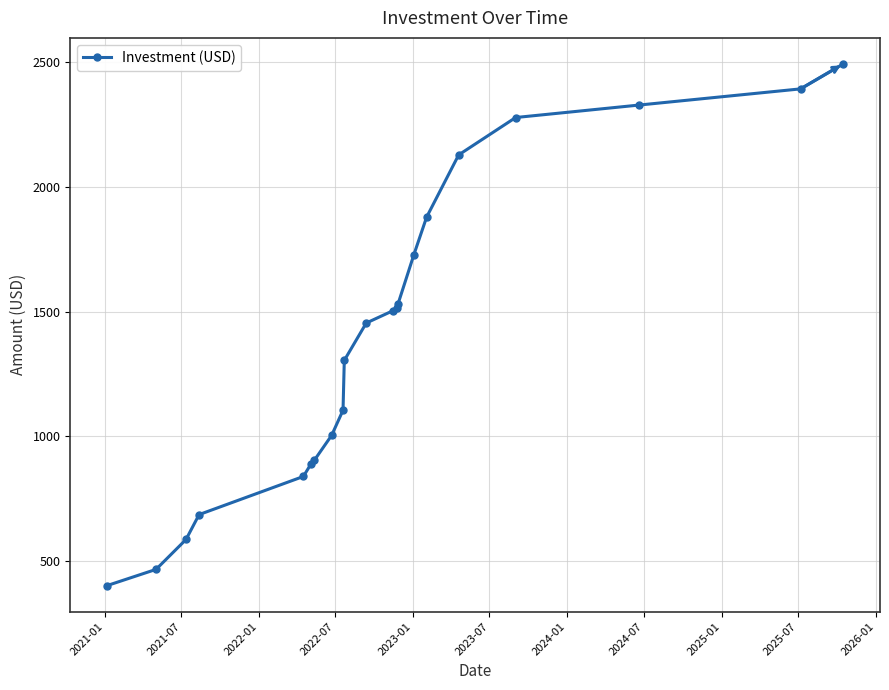

What is the greatest value displayed?

2494